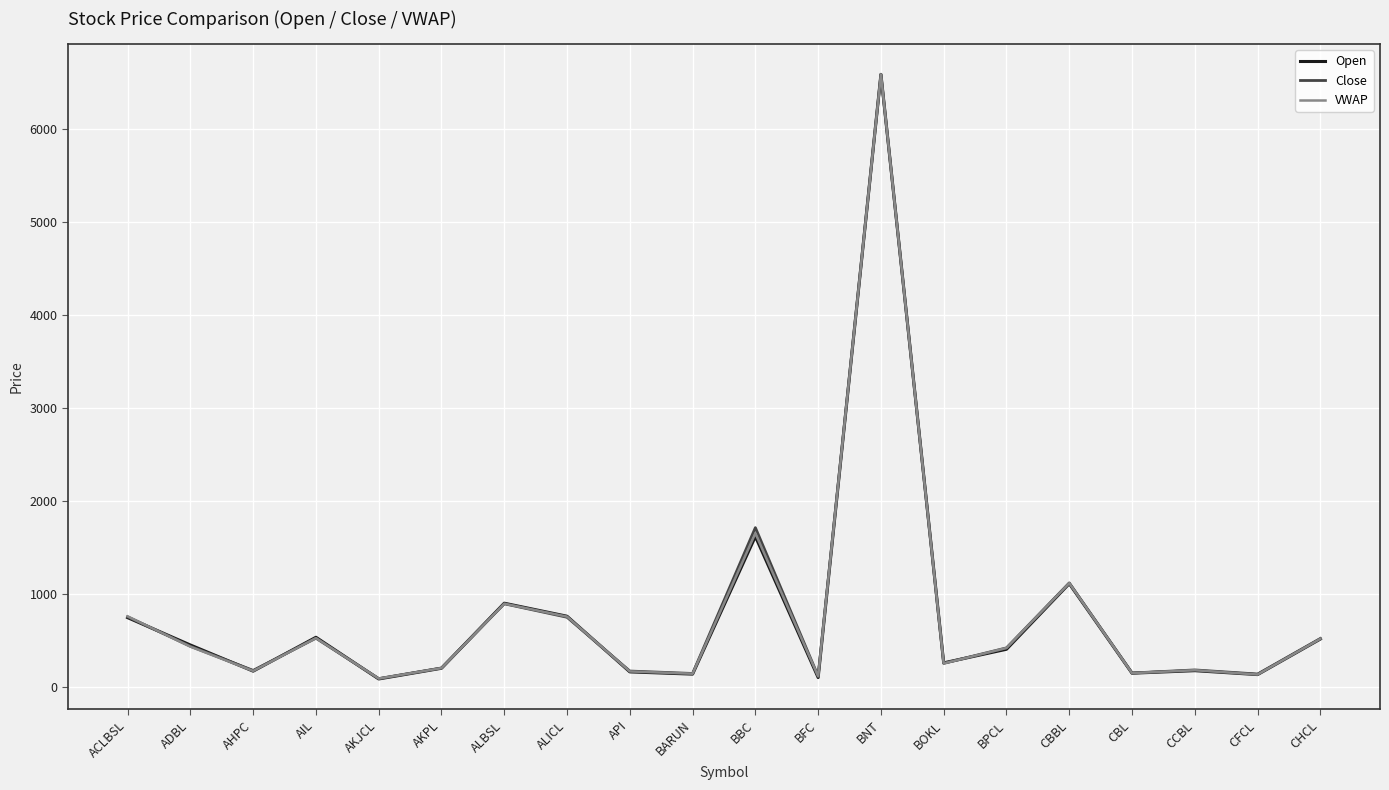

After their last crossing, which series has the higher values: VWAP or Open?

VWAP